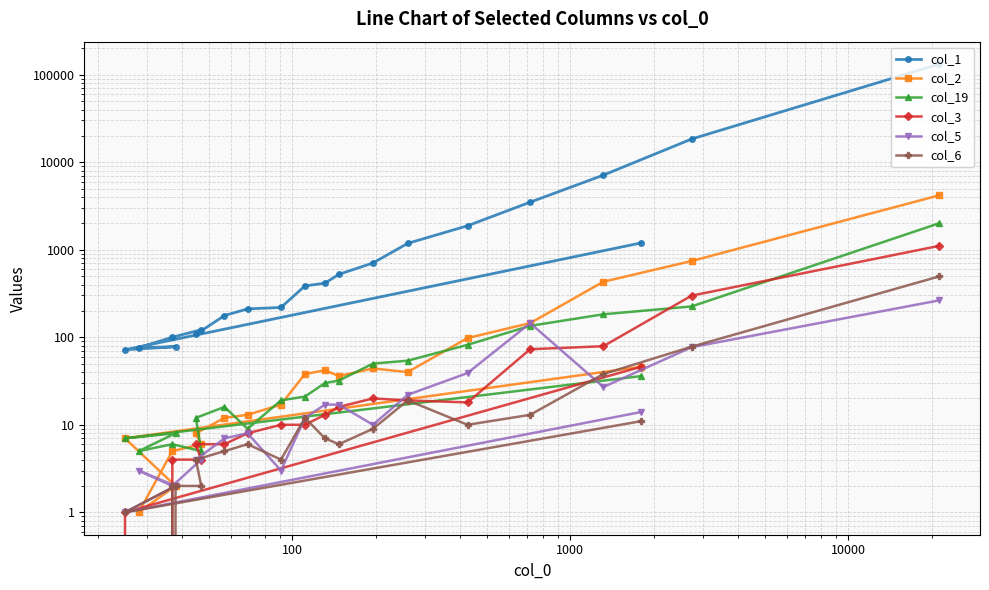

Is the value of col_3 at 13 greater than the value of col_19 at 100000?

No